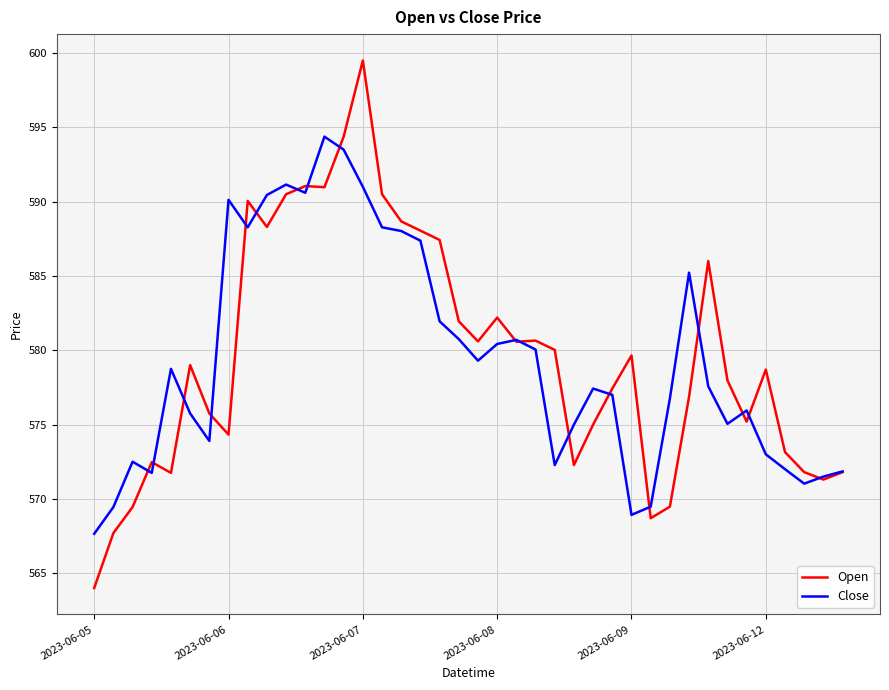

Which series has the widest spread of values?

Open